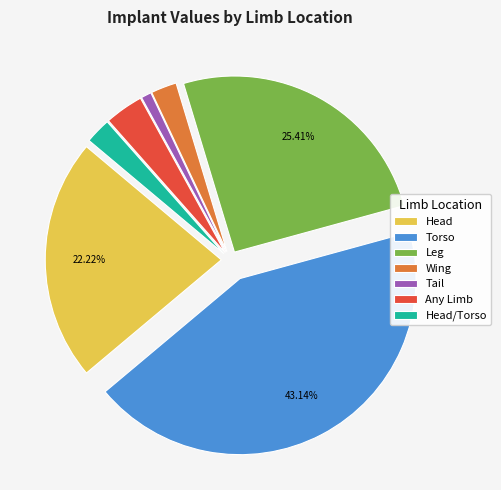

How many segments does this pie chart have?

7